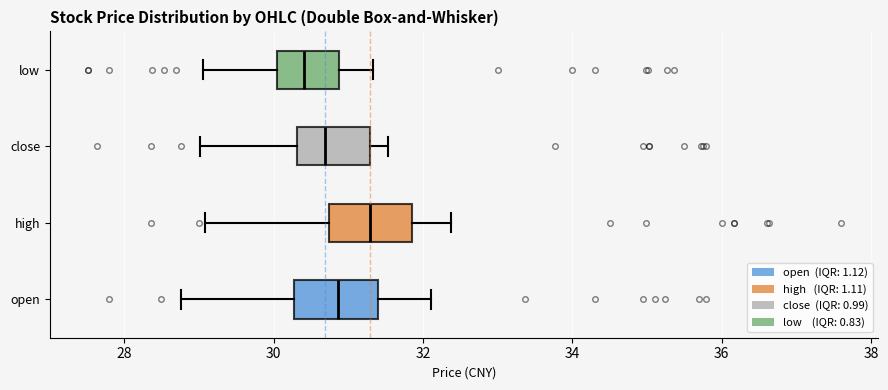

Which box has the furthest to the right median line?

high